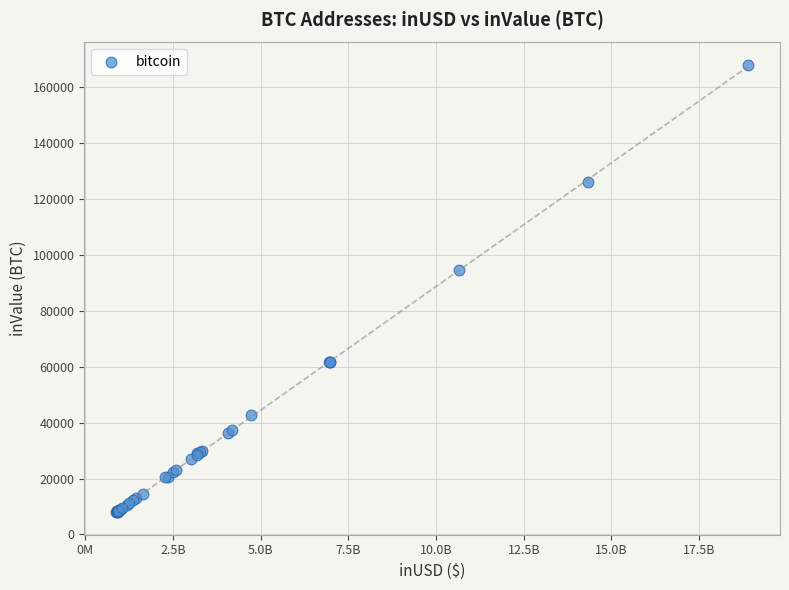

What Y value in the scatter plot is closest to 87936?

94462.8